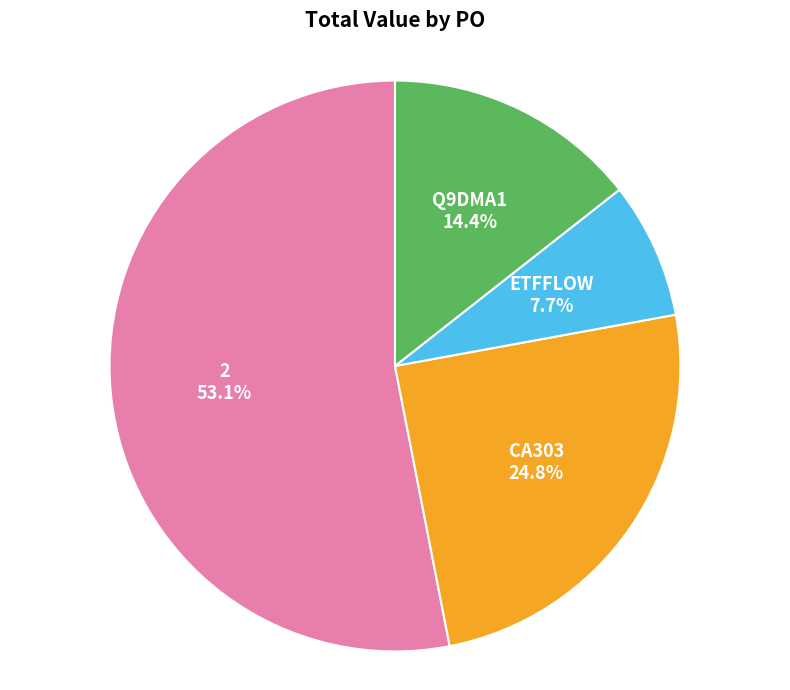

Which has a higher value, CA303 or 2?

2